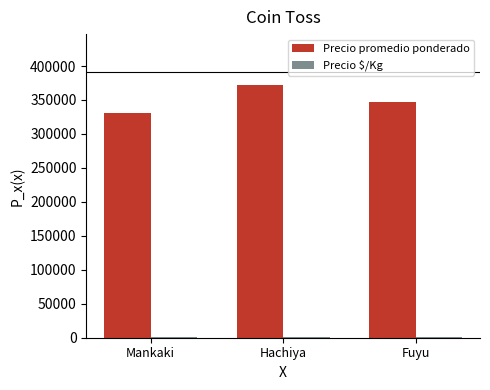

The Precio promedio ponderado series shows 372500 at Hachiya. True or false?

True